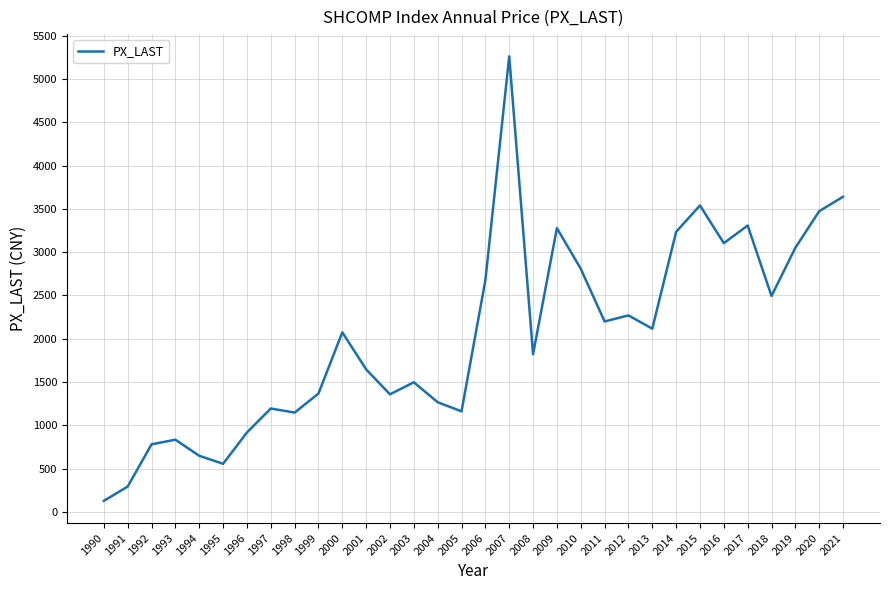

What is the sum of all values?

65132.9